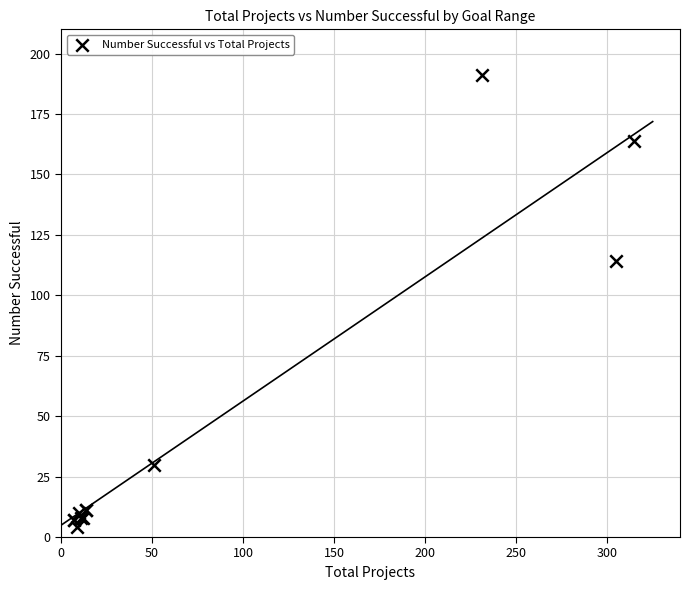

What Y value in the scatter plot is closest to 97?

114